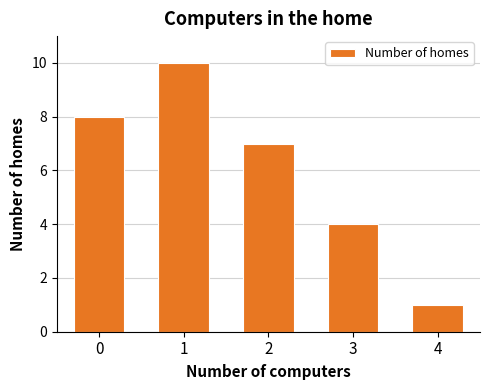

Reading right to left, what are all the values shown in this chart?

4=1	3=4	2=7	1=10	0=8